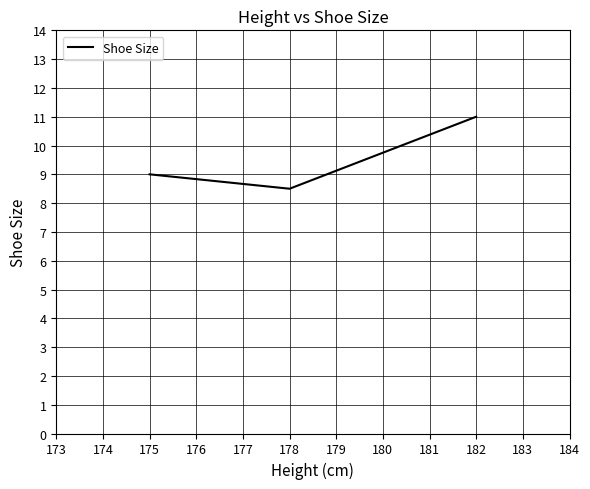

What is the difference between the maximum and second lowest values?

2.0